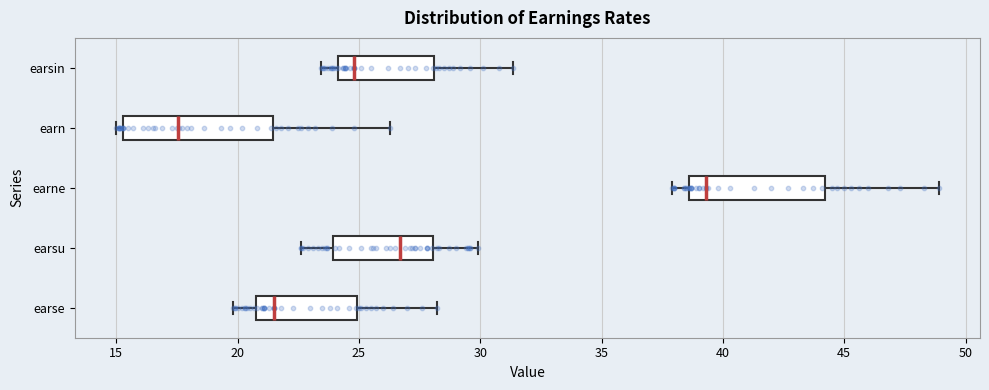

Where does the median line of the box for earn sit on the x-axis? The values are not printed on the chart, so give them approximately, as read against the axis.

17.5